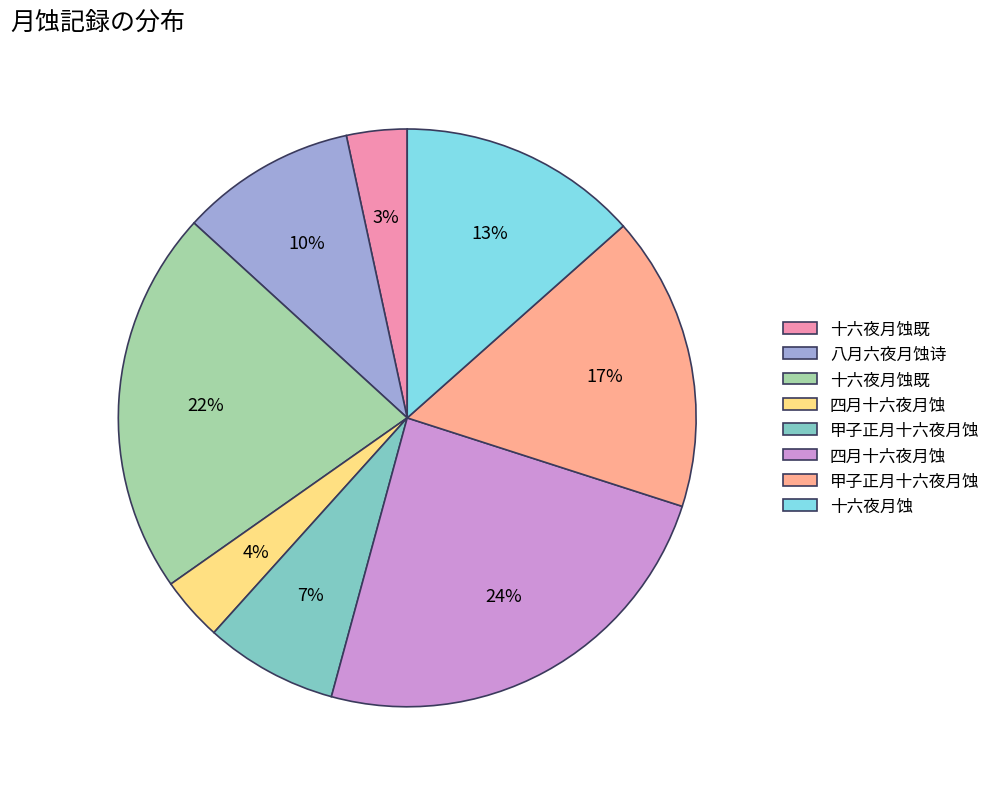

Is there any slice that represents more than half of the pie?

No